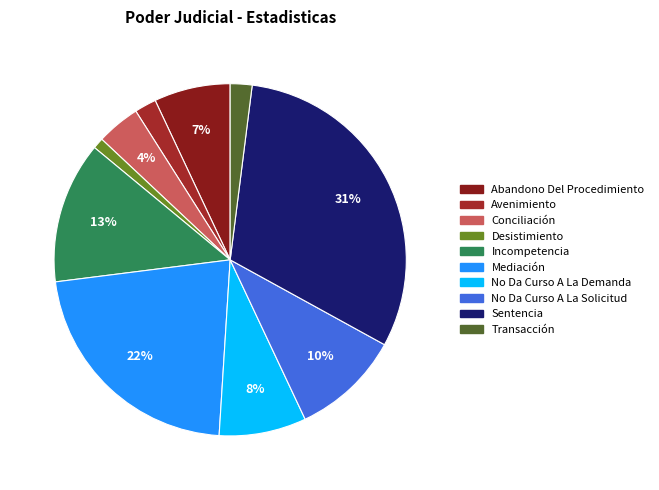

How many slices are in this pie chart?

10